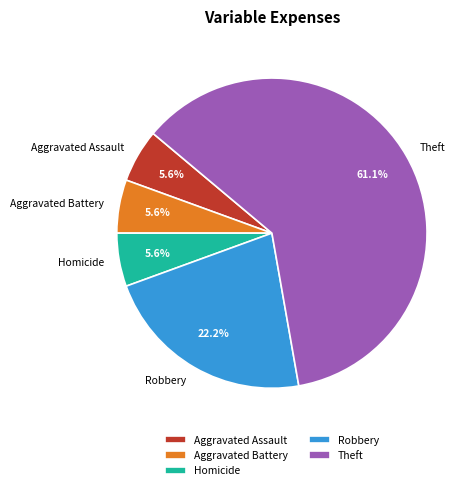

Which category has the biggest portion of the pie?

Theft